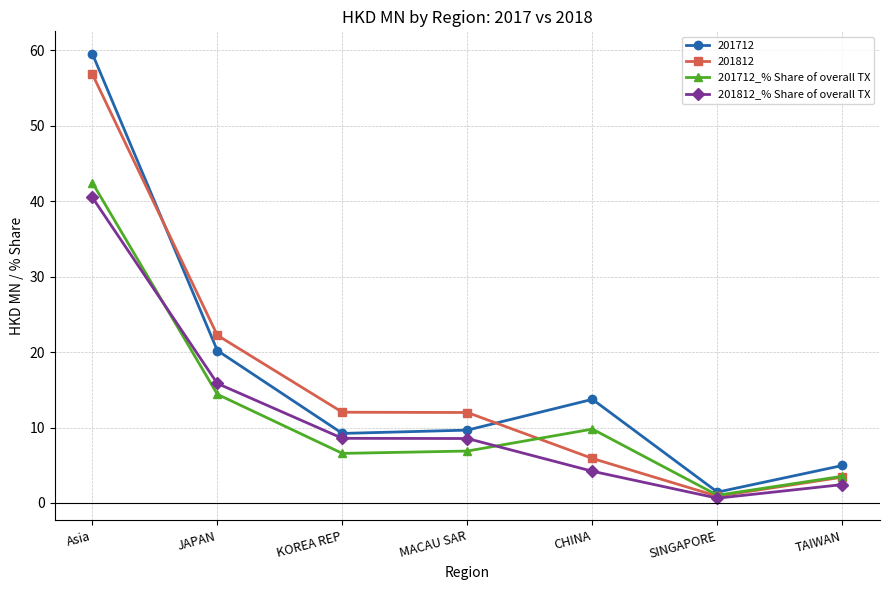

True or false: 201812_% Share of overall TX has more than 2 interior local peaks.

False